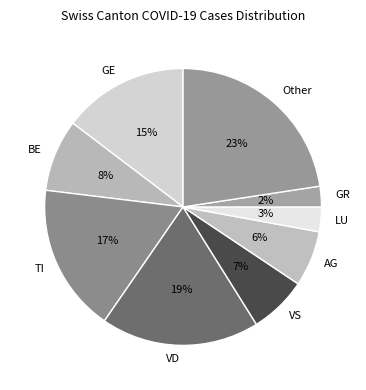

What is the largest slice in the pie chart?

Other